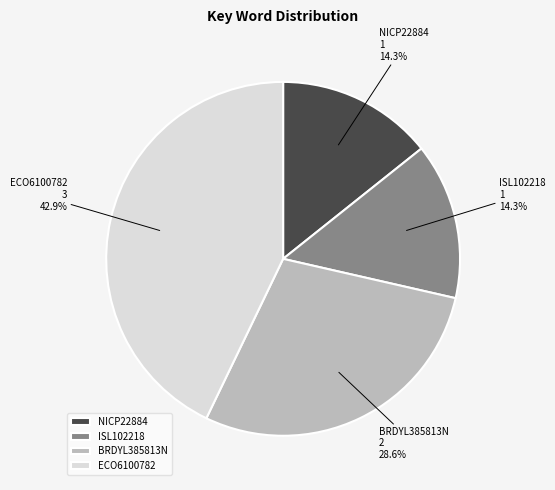

Combined, what portion of the pie is NICP22884 and BRDYL385813N?

42.9%